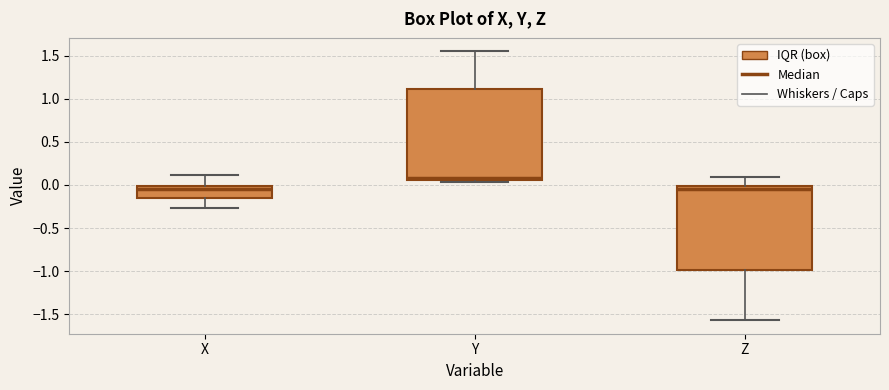

Reading left to right, read every box against the y-axis: the position of its median line, the range the box covers, and the ends of its whiskers. The values are not printed on the chart, so give them approximately, as read against the axis.

X: median -0.05, box -0.15 to 0.00, whiskers -0.25 to 0.10
Y: median 0.10, box 0.05 to 1.10, whiskers 0.05 (just below the box's lower edge) to 1.55
Z: median -0.05, box -1.00 to 0.00, whiskers -1.55 to 0.10